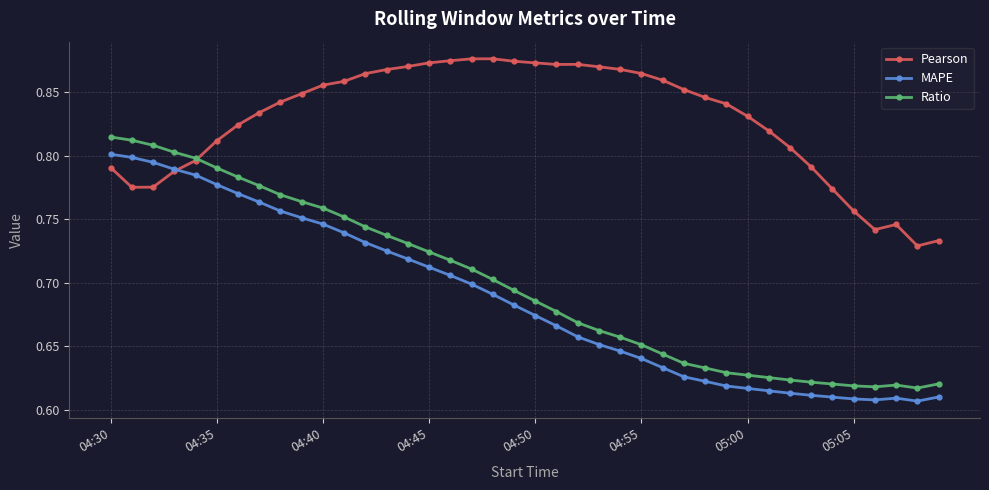

Which series has the largest range (max minus min)?

Ratio